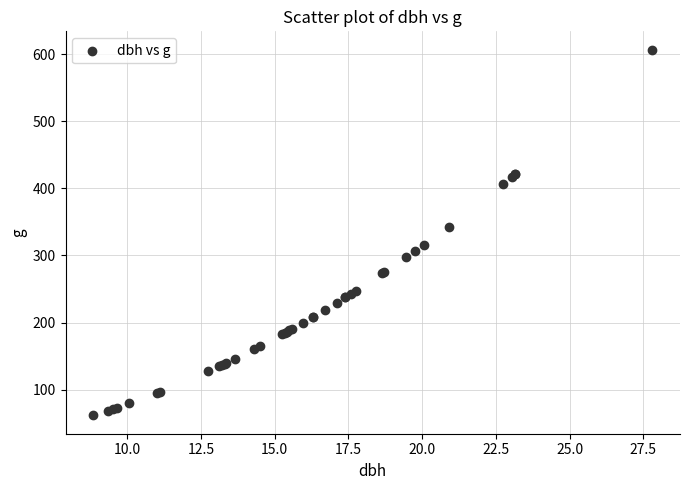

What Y value in the scatter plot is closest to 334?

343.1